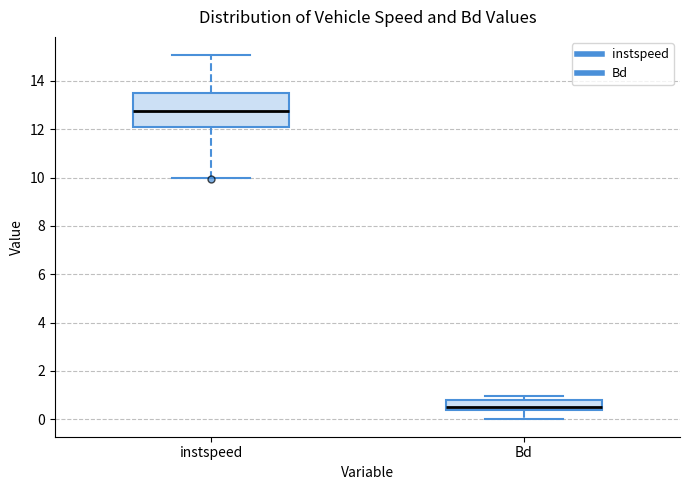

Which box is the tallest, from its lower edge to its upper edge?

instspeed